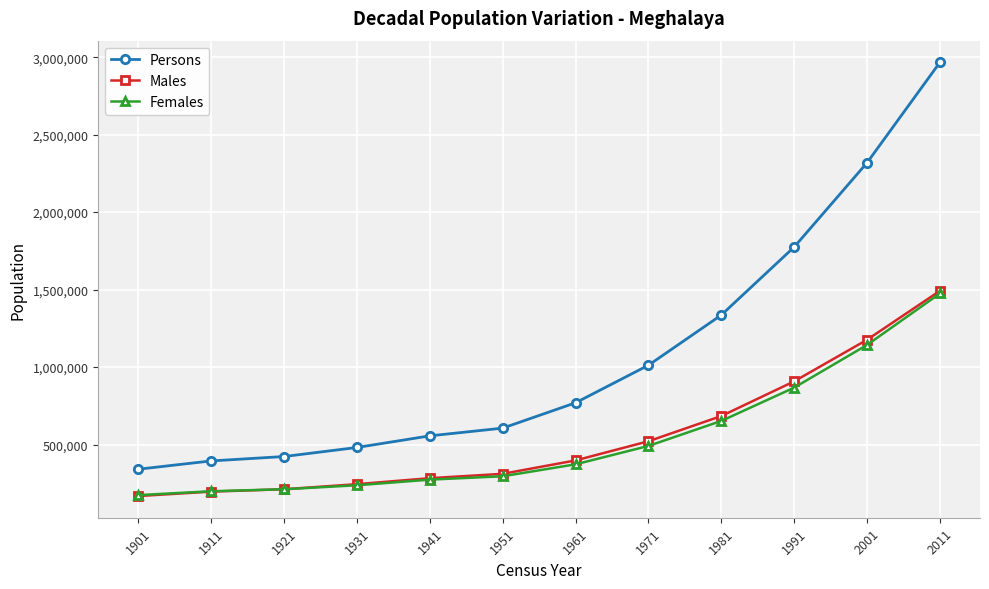

At how many categories does at least one series exceed 1675607?

3